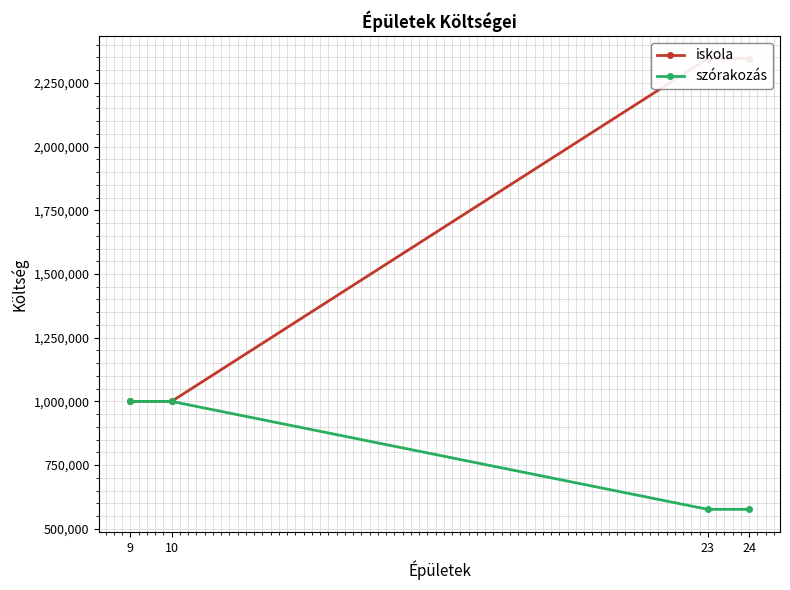

The value of szórakozás at 23 is 896012. True or false?

False